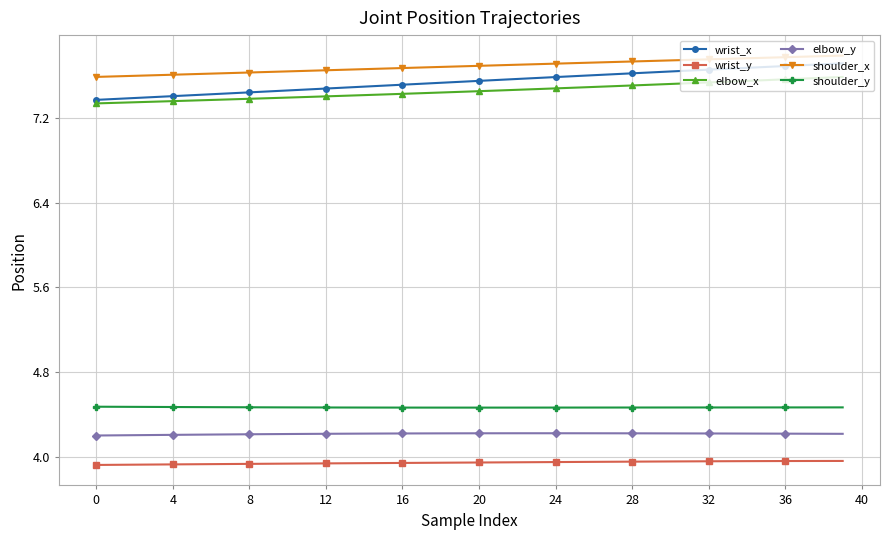

What is the value of the elbow_y point at the 13th from the left?

4.2